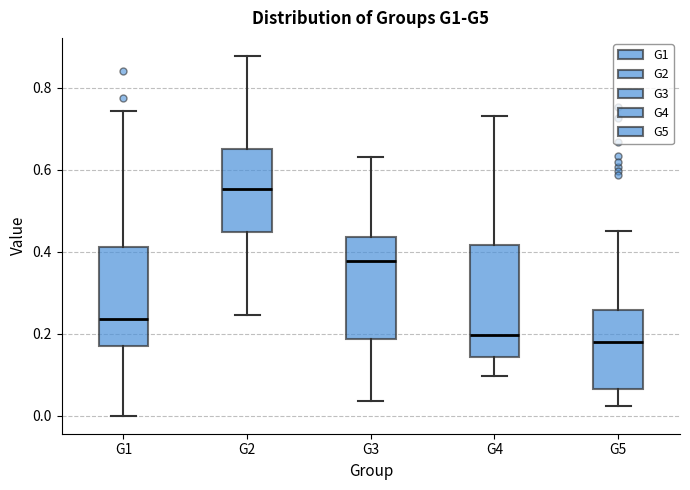

Comparing the boxes themselves (not the whiskers), which one is the tallest?

G4